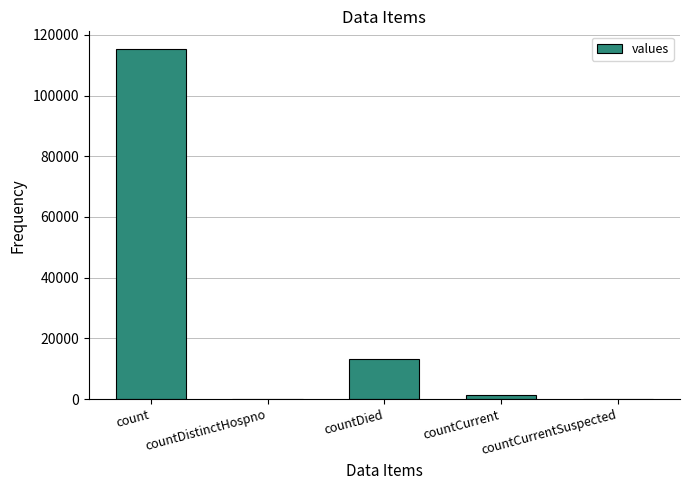

Is it true that the value at countDied is 13343?

True